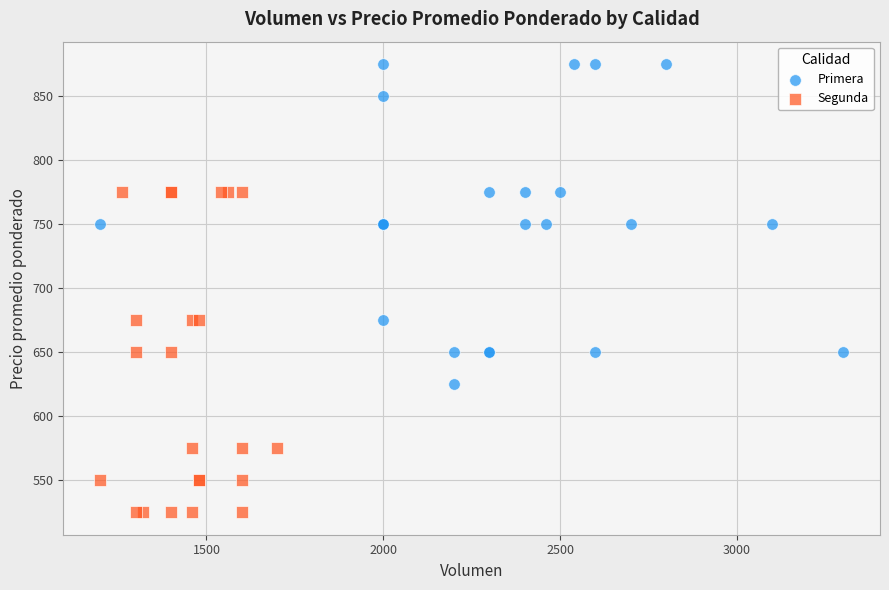

Which series contains the lowest Y value?

Segunda